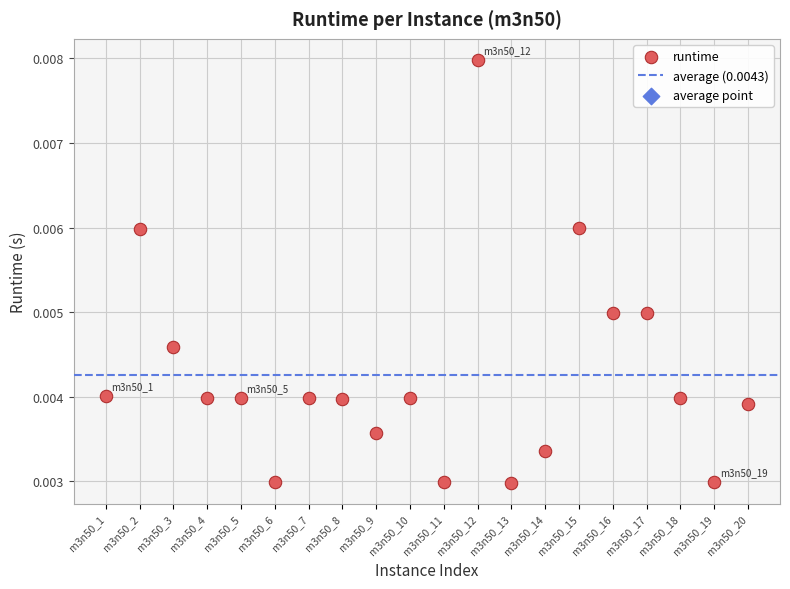

What is the range of X values (max minus min)?

19.0